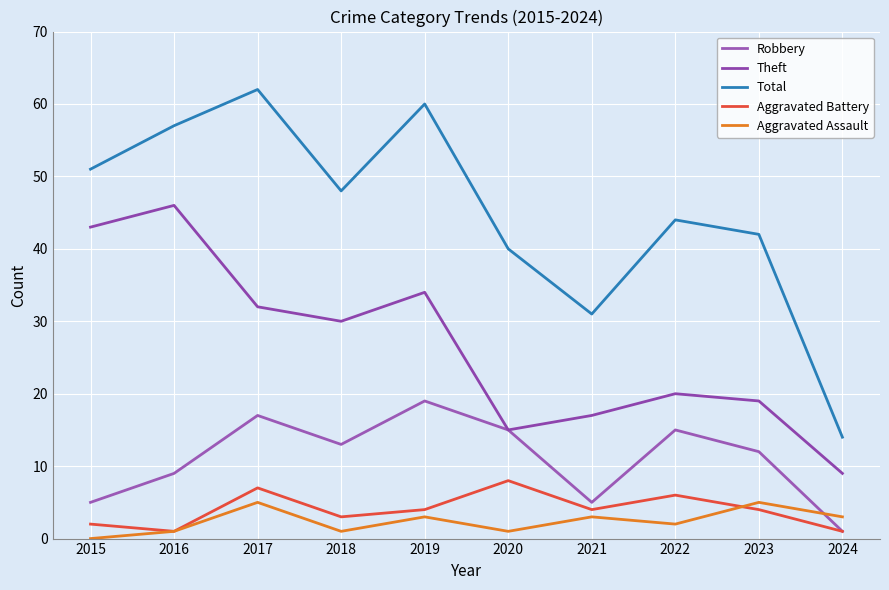

Reading left to right, transcribe all the data shown in this chart.

Robbery: 5	9	17	13	19	15	5	15	12	1
Theft: 43	46	32	30	34	15	17	20	19	9
Total: 51	57	62	48	60	40	31	44	42	14
Aggravated Battery: 2	1	7	3	4	8	4	6	4	1
Aggravated Assault: 0	1	5	1	3	1	3	2	5	3